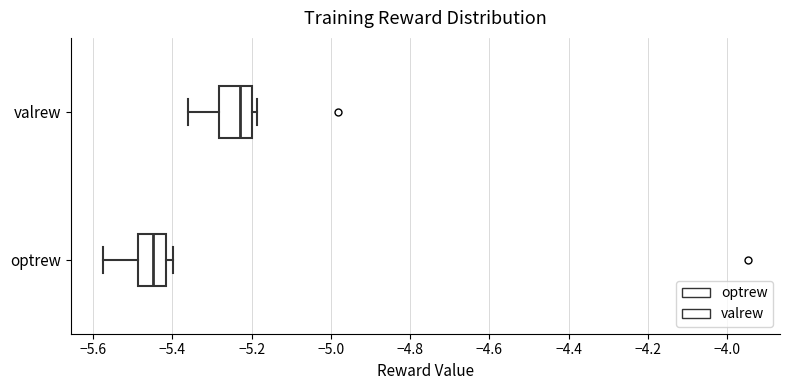

Which box has the furthest to the right median line?

valrew